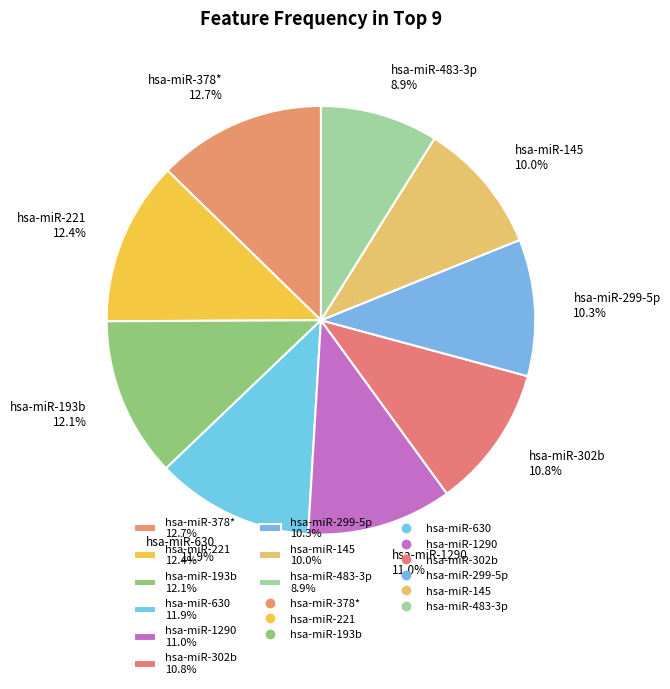

What portion of the pie excludes hsa-miR-302b 10.8%?

89.2%